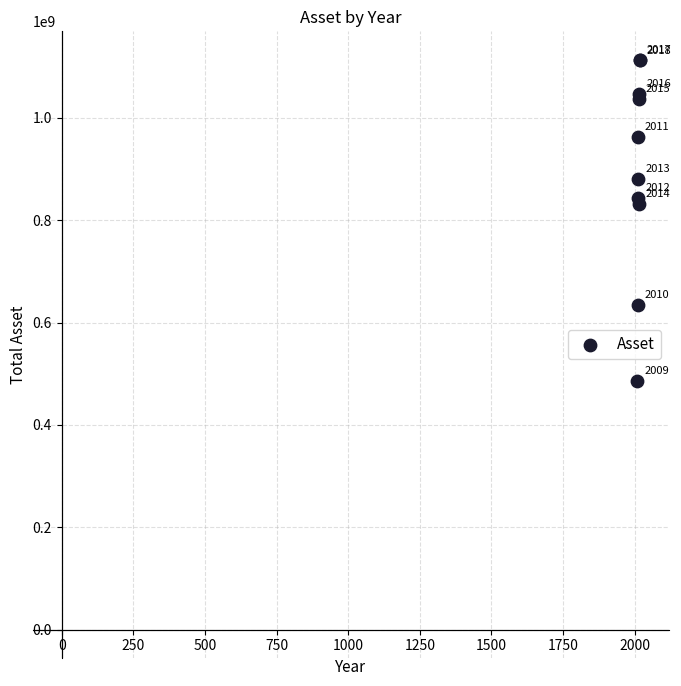

What Y value in the scatter plot is closest to 799187774?

831508123